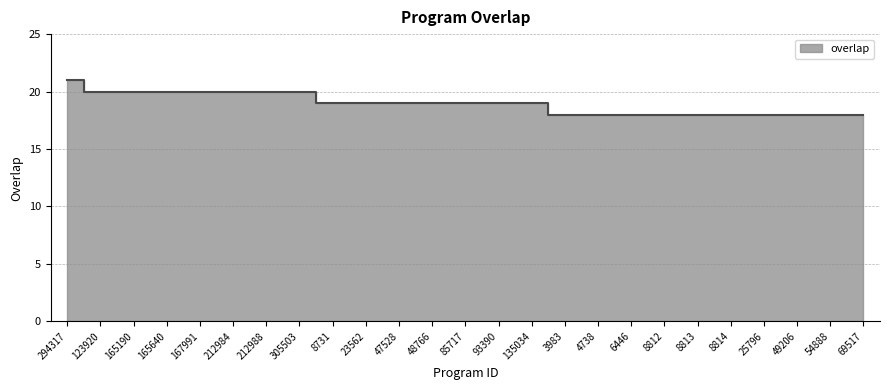

What is the greatest value displayed?

21